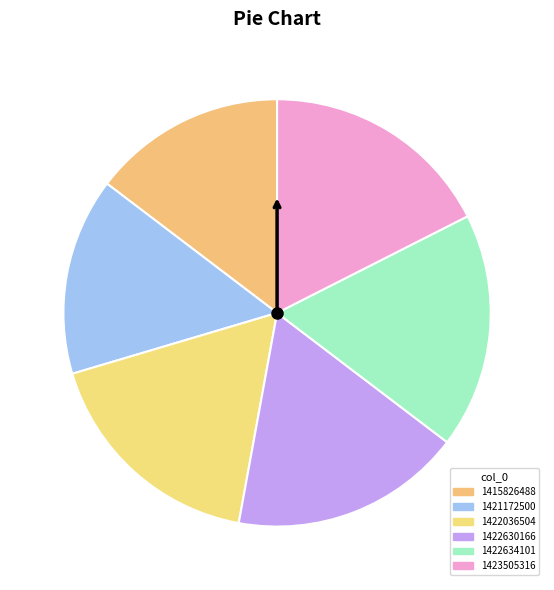

The 1422036504 slice represents 8% of the pie. True or false?

False